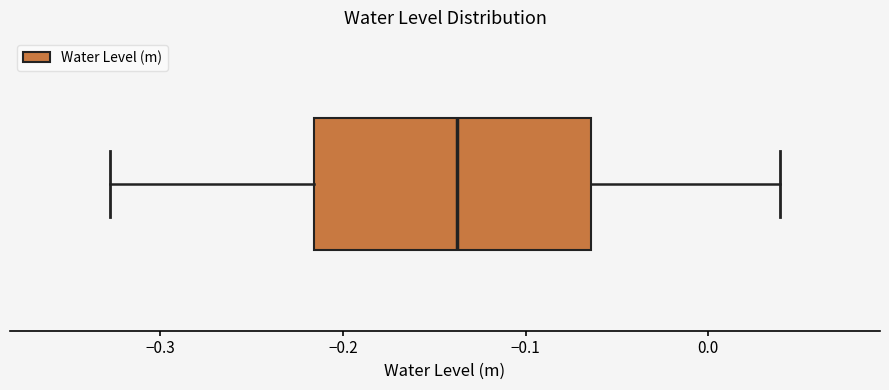

Where is the left edge of the box on the x-axis? The values are not printed on the chart, so give them approximately, as read against the axis.

-0.22